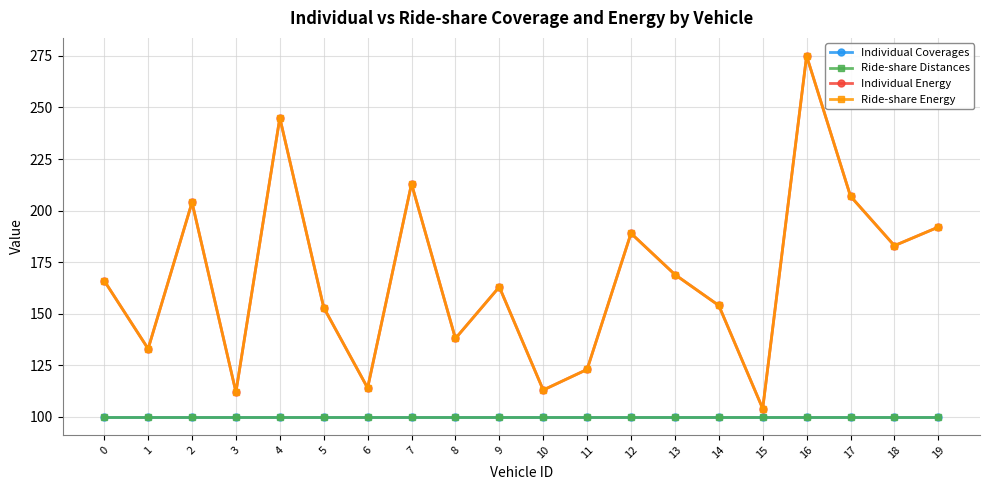

Where is the first local maximum for Ride-share Energy?

2